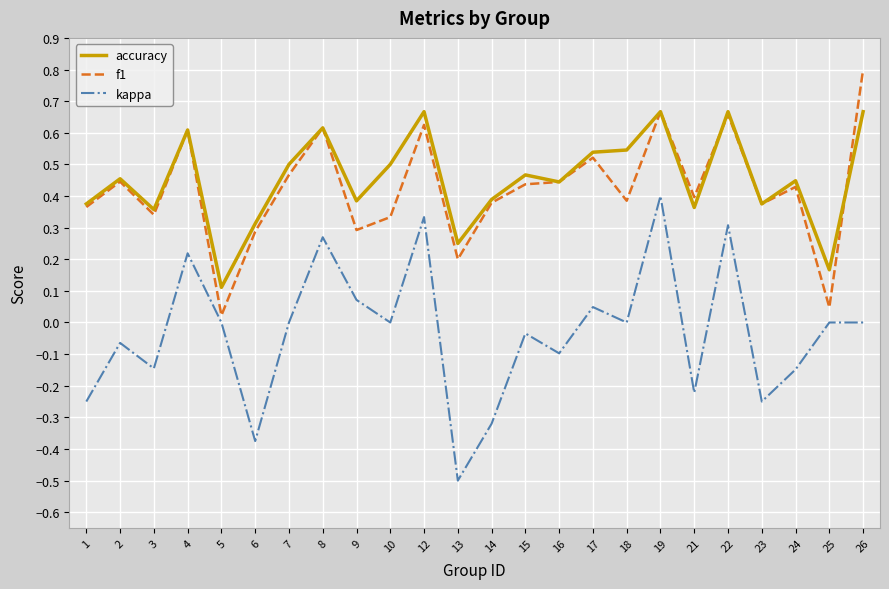

True or false: accuracy has a value of 0.2 at 21.

False